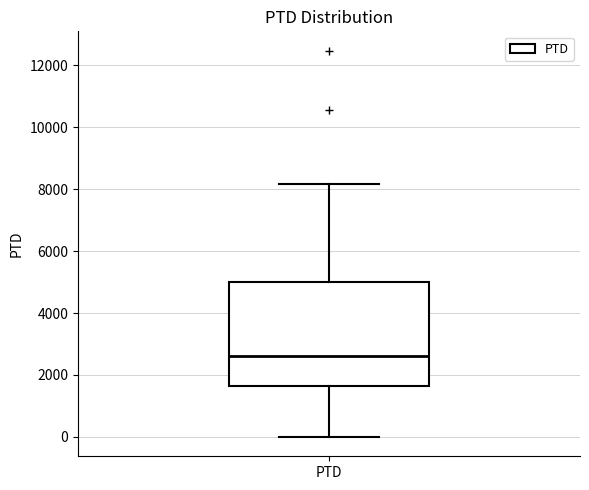

Read this box plot against the y-axis: the position of the median line, the range covered by the box, and the ends of both whiskers. The values are not printed on the chart, so give them approximately, as read against the axis.

median 2600, box 1600 to 5000, whiskers 0 to 8200